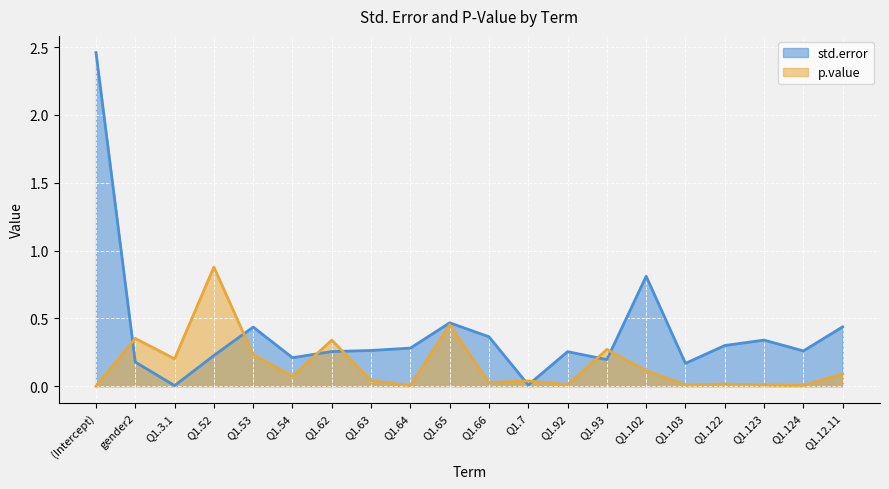

What is the sum of the p.value values at Q1.63 and Q1.93?

0.3